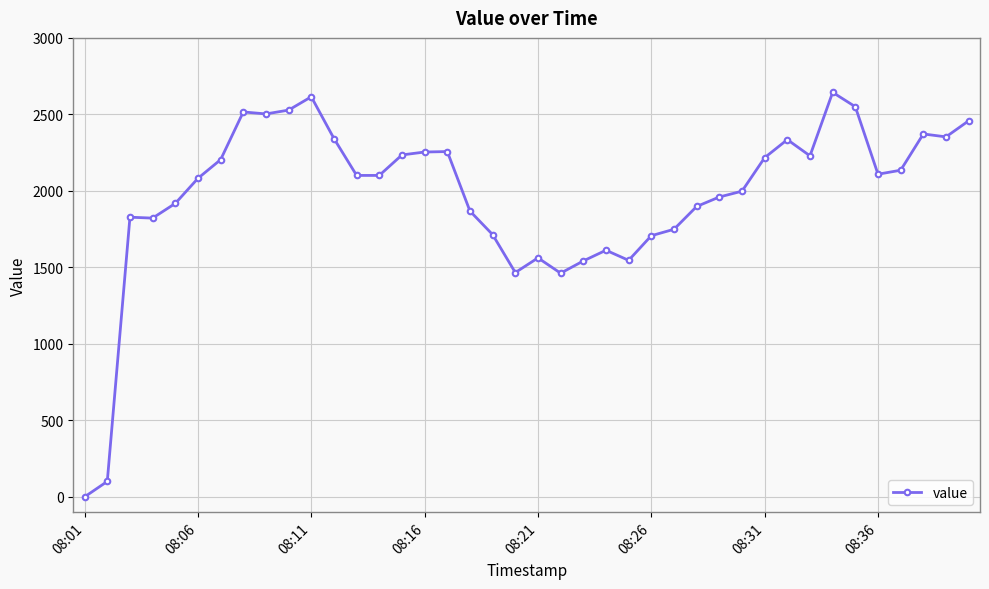

What is the sum of all values?

78893